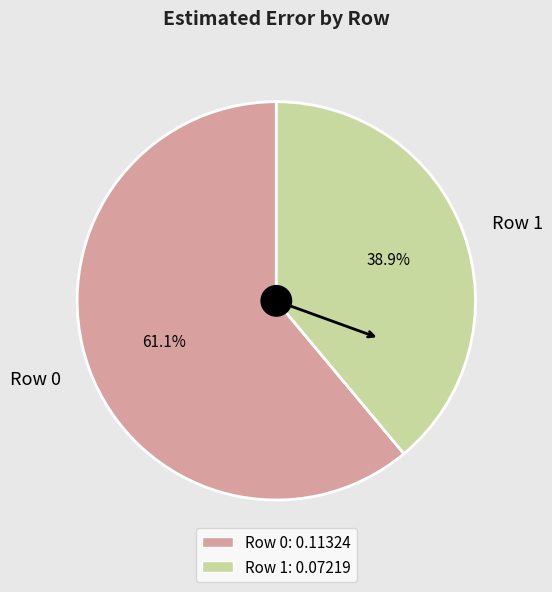

How much of the chart is everything except Row 0?

38.9%